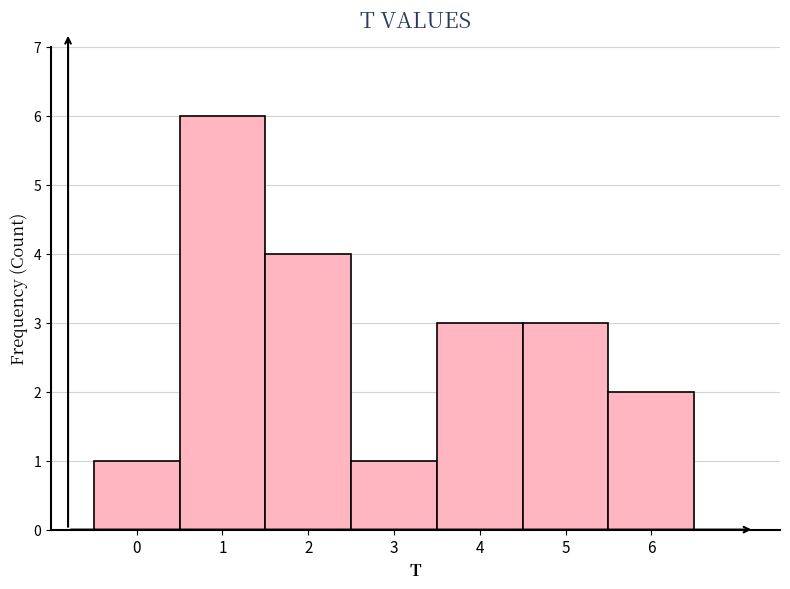

Reading left to right, list every bar in this chart as the range it spans on the x-axis followed by its height. The values are not printed on the chart, so give them approximately, as read against the axis.

-0.5 to 0.5: 1
0.5 to 1.5: 6
1.5 to 2.5: 4
2.5 to 3.5: 1
3.5 to 4.5: 3
4.5 to 5.5: 3
5.5 to 6.5: 2